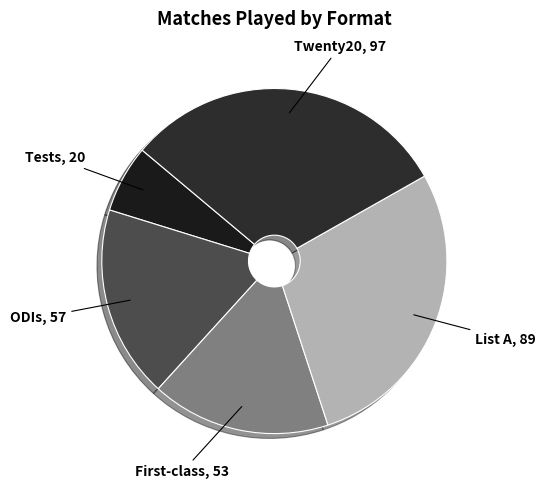

Is it true that Tests is 6% of the pie?

True